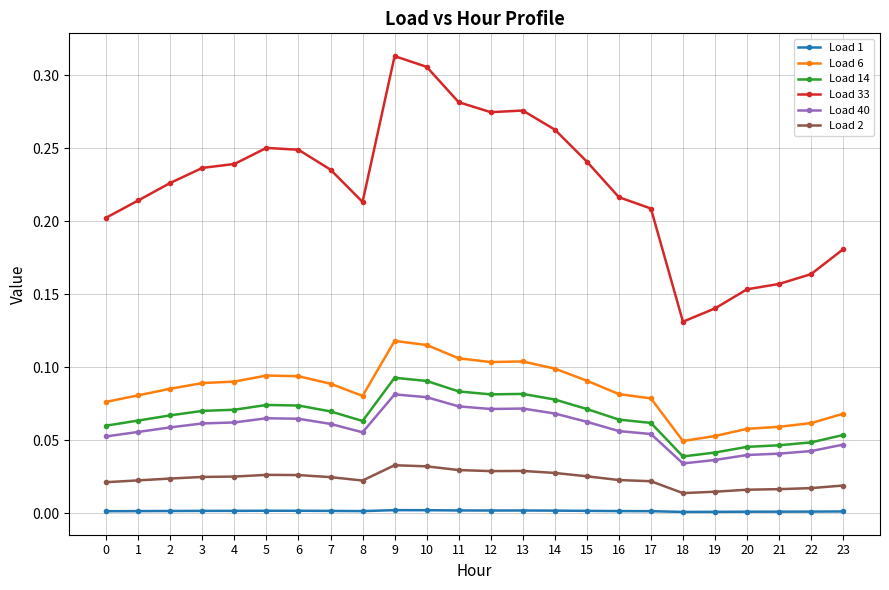

Count the Load 6 values in the range 0 to 1.

24